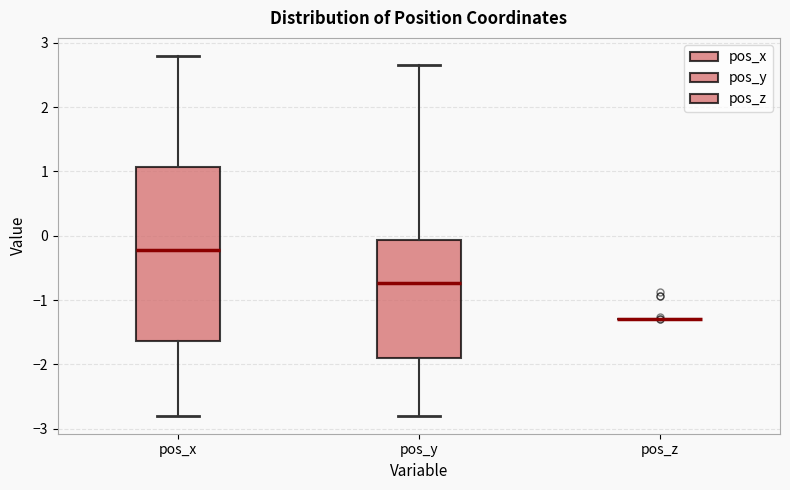

Reading left to right, read every box against the y-axis: the position of its median line, the range the box covers, and the ends of its whiskers. The values are not printed on the chart, so give them approximately, as read against the axis.

pos_x: median -0.2, box -1.6 to 1.1, whiskers -2.8 to 2.8
pos_y: median -0.7, box -1.9 to -0.1, whiskers -2.8 to 2.7
pos_z: box collapsed to a line at -1.3, whiskers -1.3 to -1.3